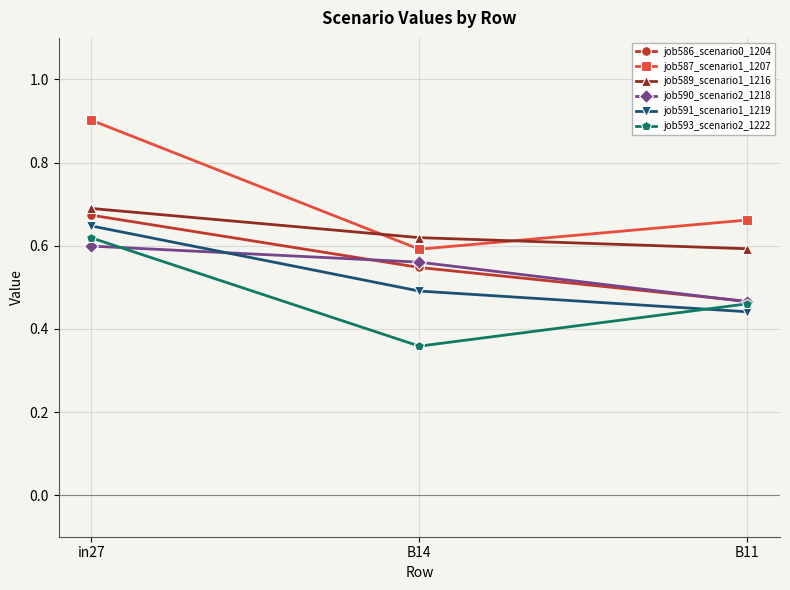

Rank the categories by job587_scenario1_1207 value from lowest to highest.

B14, B11, in27